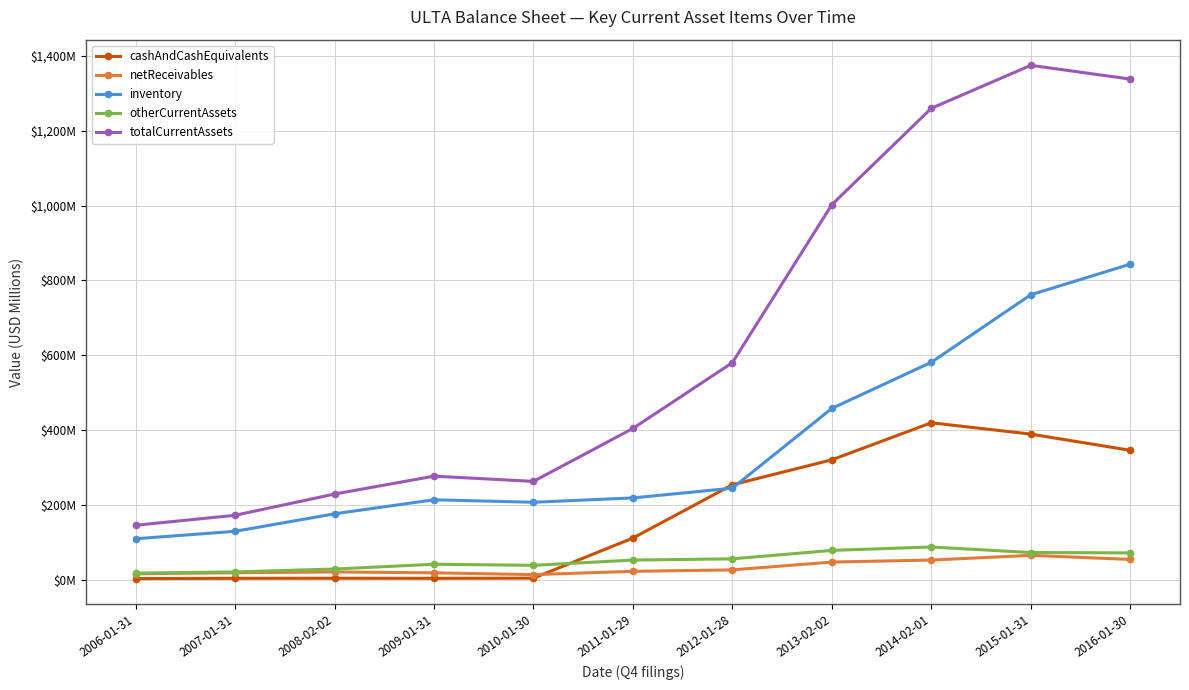

What are all the series names shown in the legend?

cashAndCashEquivalents, netReceivables, inventory, otherCurrentAssets, totalCurrentAssets